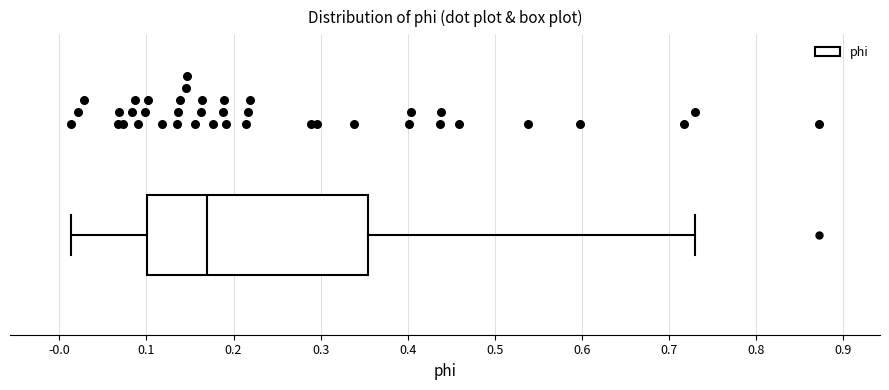

Read this box plot against the x-axis: the position of the median line, the range covered by the box, and the ends of both whiskers. The values are not printed on the chart, so give them approximately, as read against the axis.

median 0.17, box 0.10 to 0.35, whiskers 0.01 to 0.73